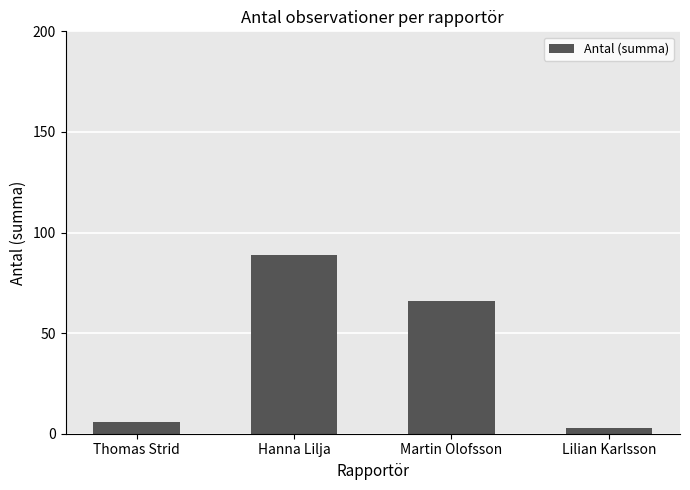

Where does the data first go above 66?

Hanna Lilja